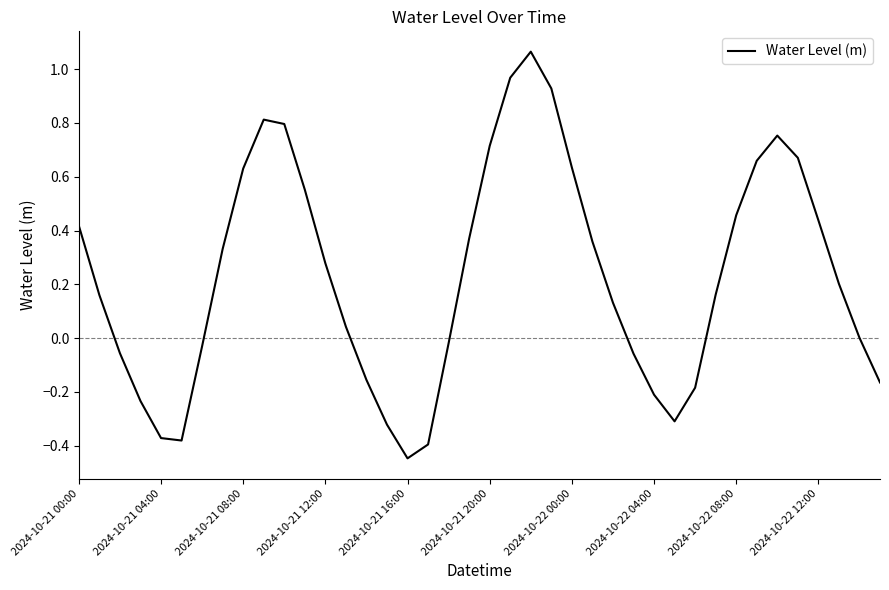

What is the difference between the maximum and minimum values?

1.5